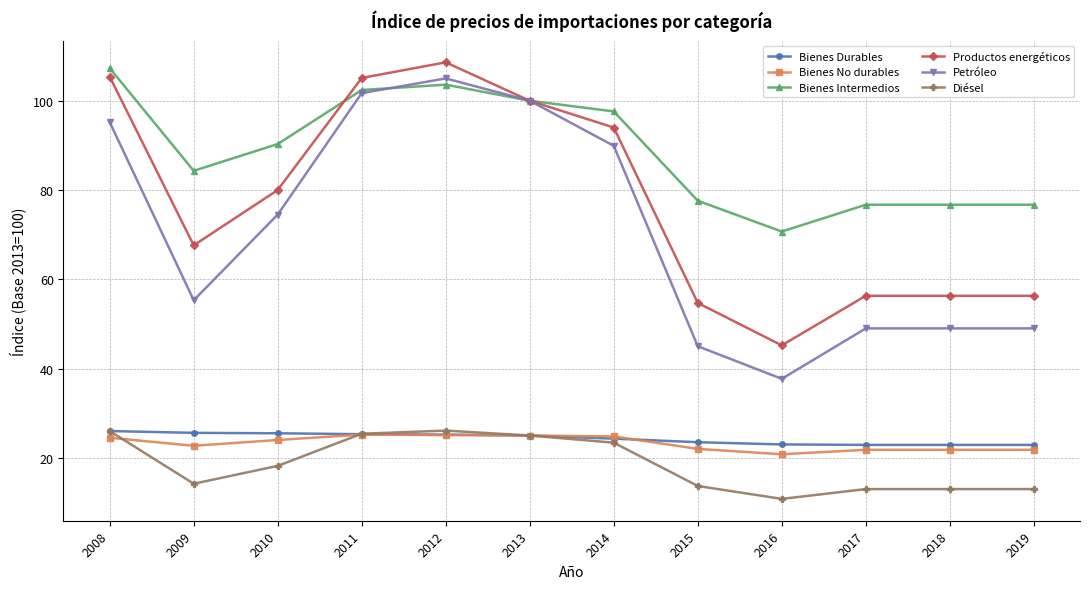

How many lines are shown in the chart?

6